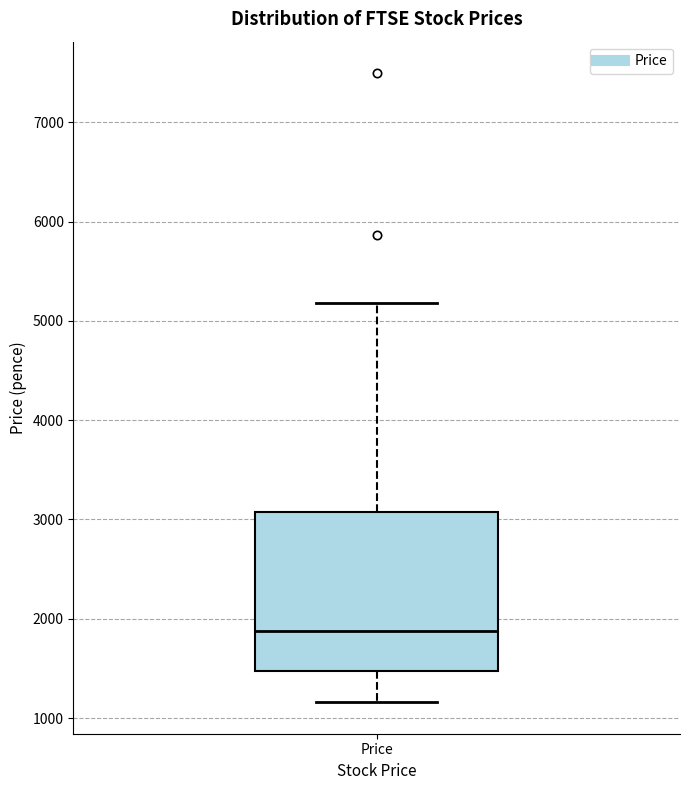

Read this box plot against the y-axis: the position of the median line, the range covered by the box, and the ends of both whiskers. The values are not printed on the chart, so give them approximately, as read against the axis.

median 1900, box 1500 to 3100, whiskers 1200 to 5200